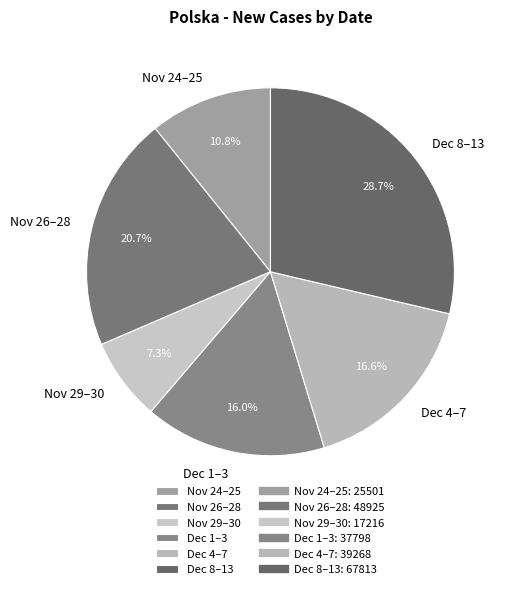

Which slice is the largest?

Dec 8–13